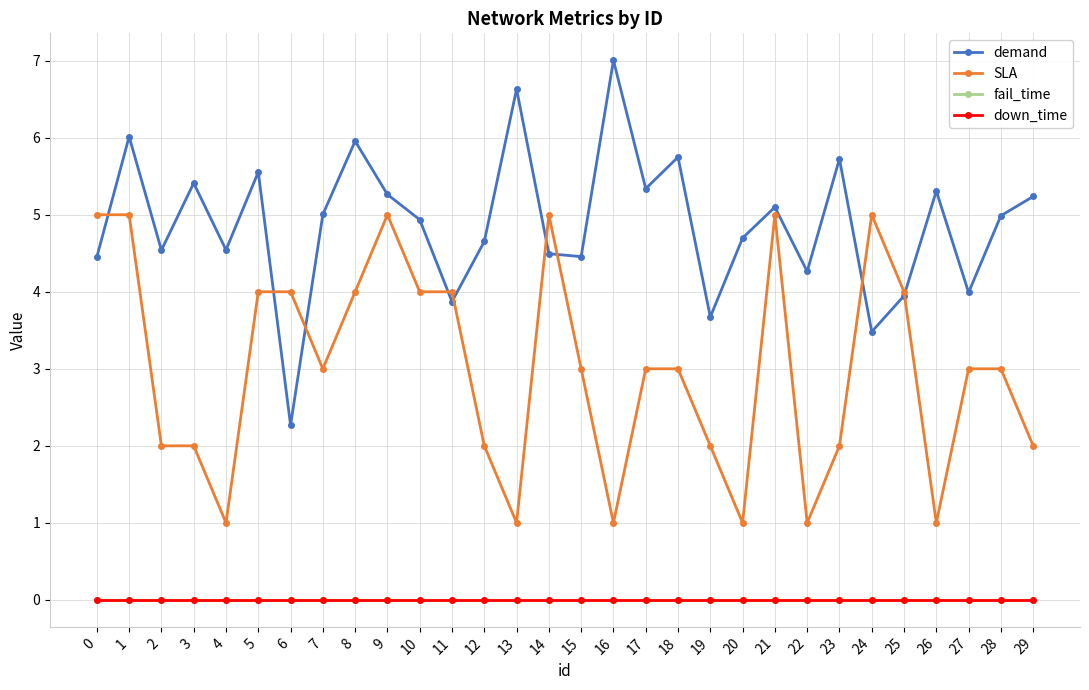

The fail_time series shows 0.0 at 17. True or false?

True